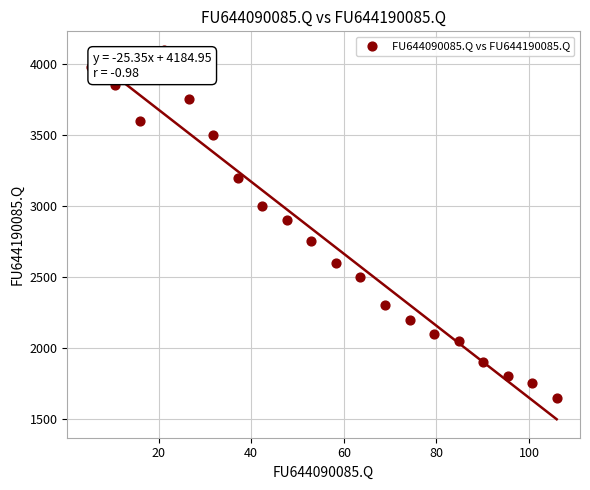

What is the range of Y values (max minus min)?

2450